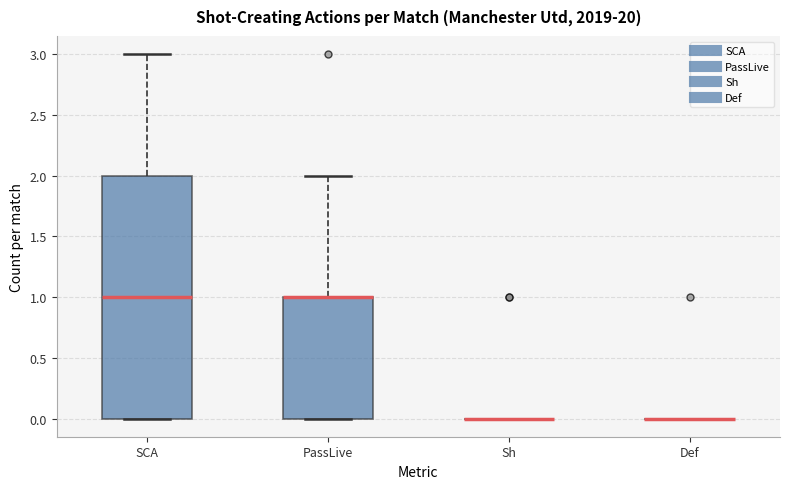

Reading left to right, transcribe this box plot: for each box, give where its median line is, the range the box spans, and where its two whiskers end, as read against the y-axis. The values are not printed on the chart, so give them approximately, as read against the axis.

SCA: median 1, box 0 to 2, whiskers 0 to 3
PassLive: median 1 (drawn on the box's upper edge), box 0 to 1, whiskers 0 to 2
Sh: box collapsed to a line at 0, whiskers 0 to 0
Def: box collapsed to a line at 0, whiskers 0 to 0